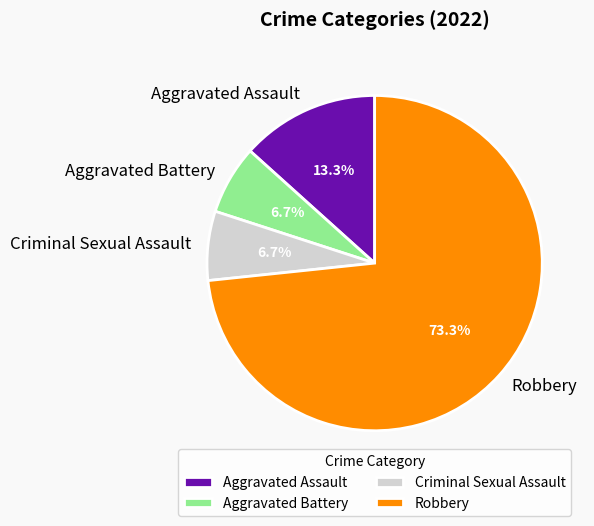

Between Aggravated Battery and Aggravated Assault, which is larger?

Aggravated Assault